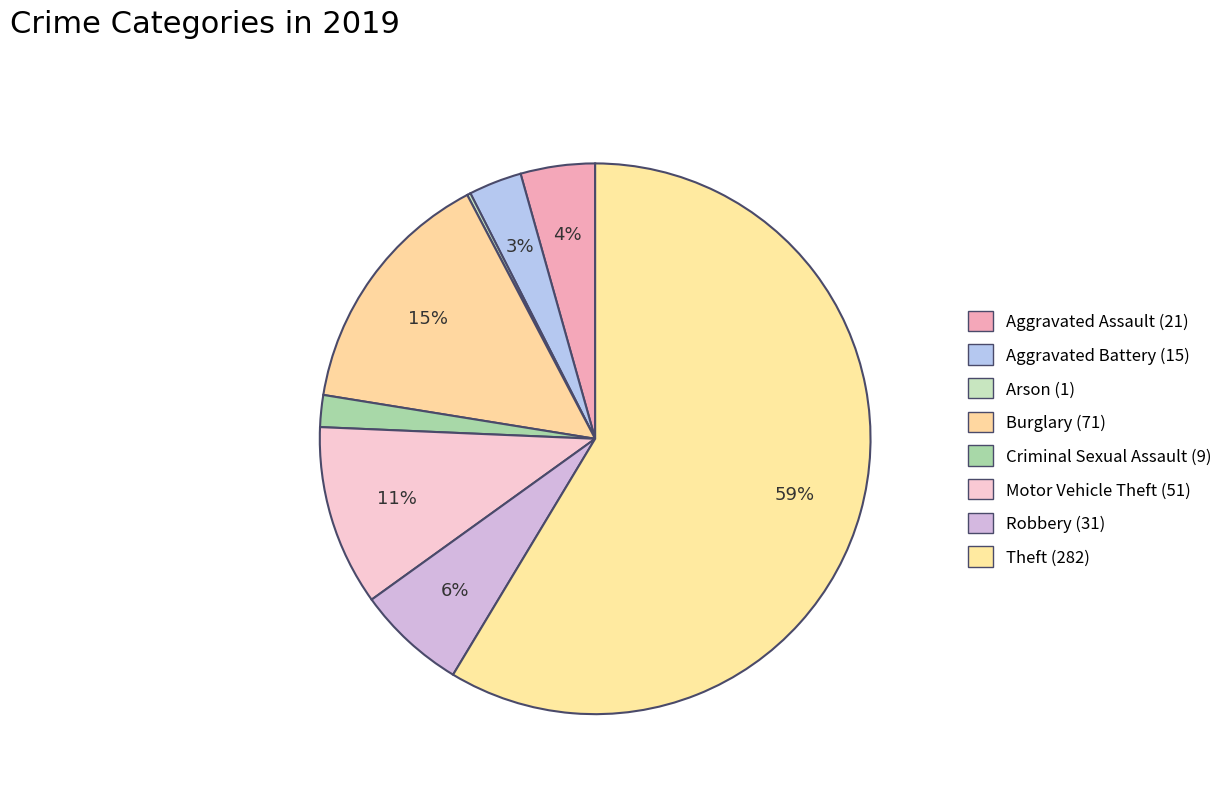

Which category has the biggest portion of the pie?

Theft